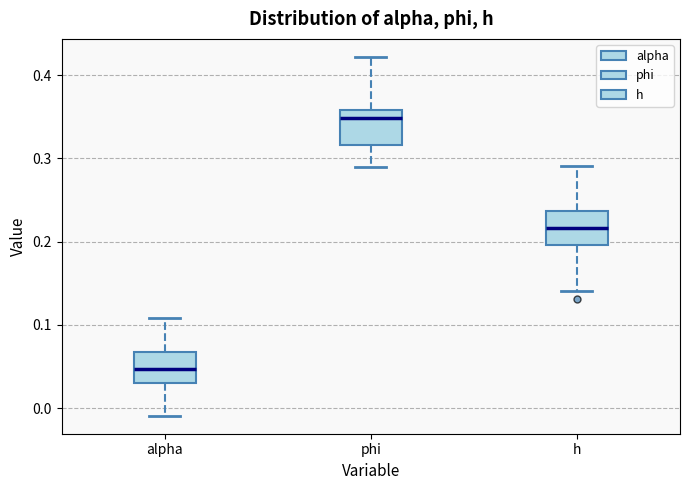

Where does the median line of the box for phi sit on the y-axis? The values are not printed on the chart, so give them approximately, as read against the axis.

0.35